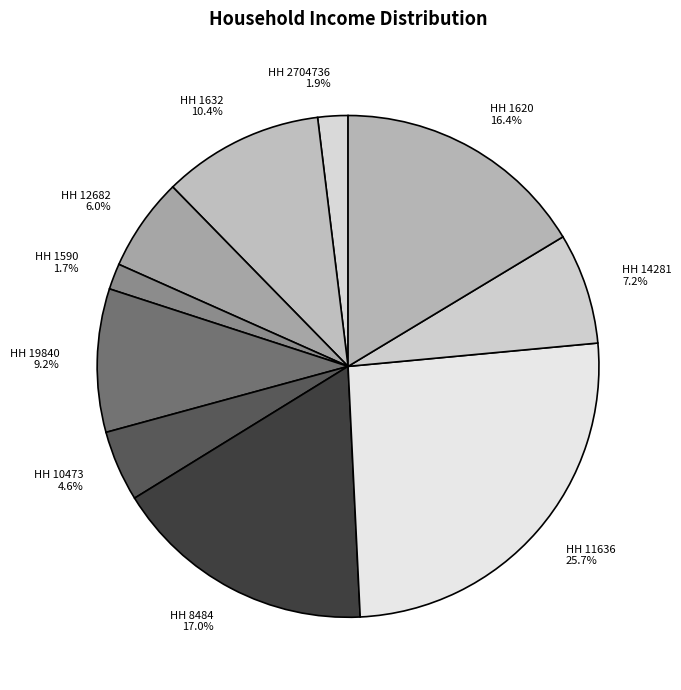

To the nearest percent, what is the average slice percentage?

10%